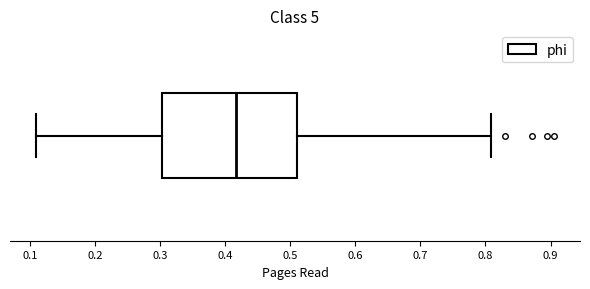

Read this box plot against the x-axis: the position of the median line, the range covered by the box, and the ends of both whiskers. The values are not printed on the chart, so give them approximately, as read against the axis.

median 0.42, box 0.30 to 0.51, whiskers 0.11 to 0.81